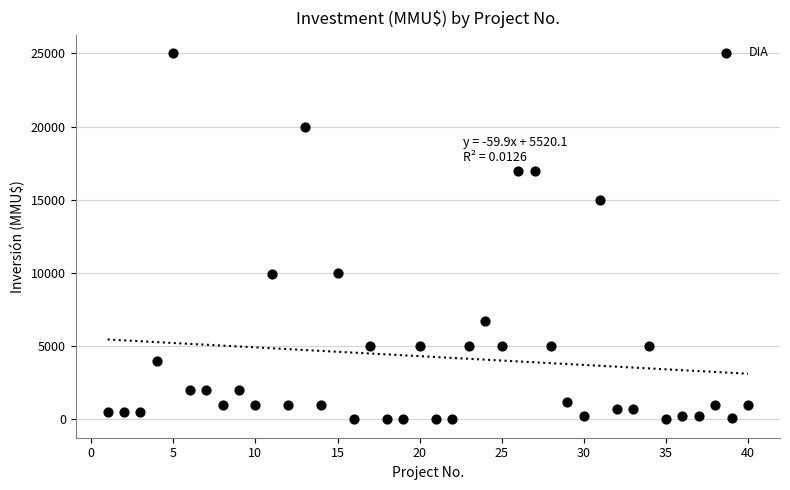

What is the range of Y values (max minus min)?

25000